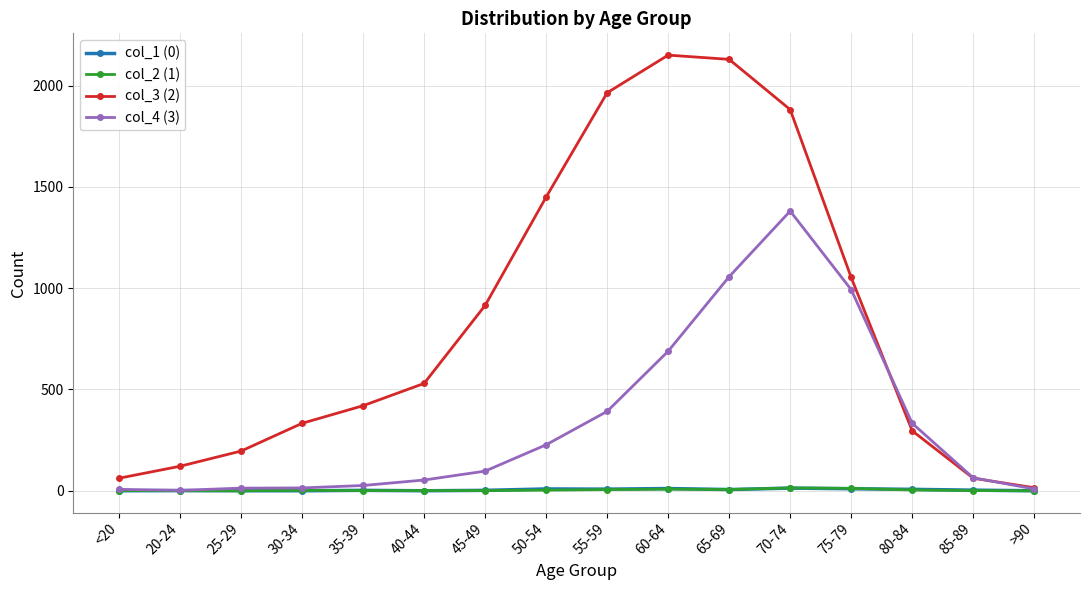

True or false: col_2 (1) has more than 0 points higher than both neighbors.

True